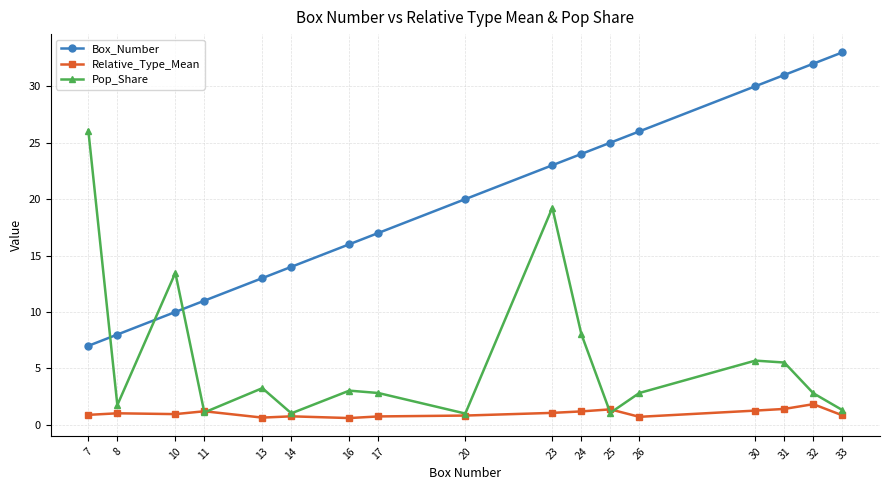

What is the maximum value shown in the chart?

33.0